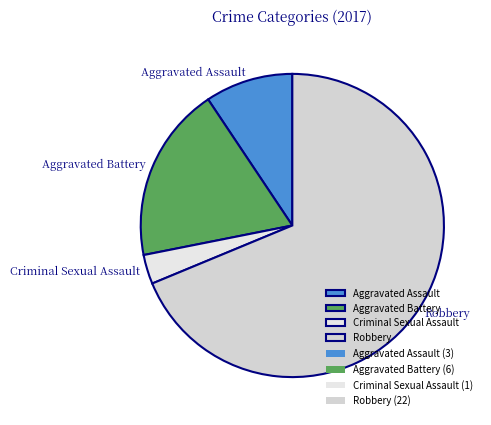

True or false: Robbery accounts for 69% of the total.

True